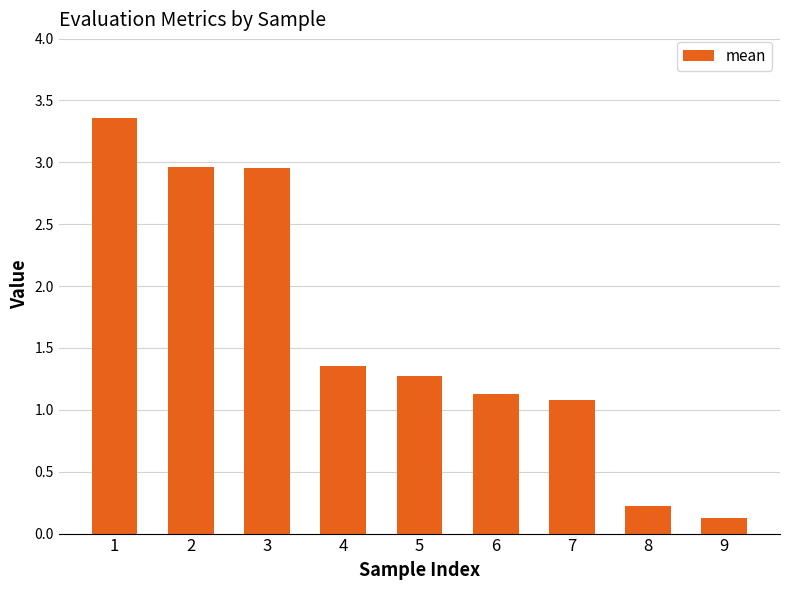

What is the greatest value displayed?

3.4